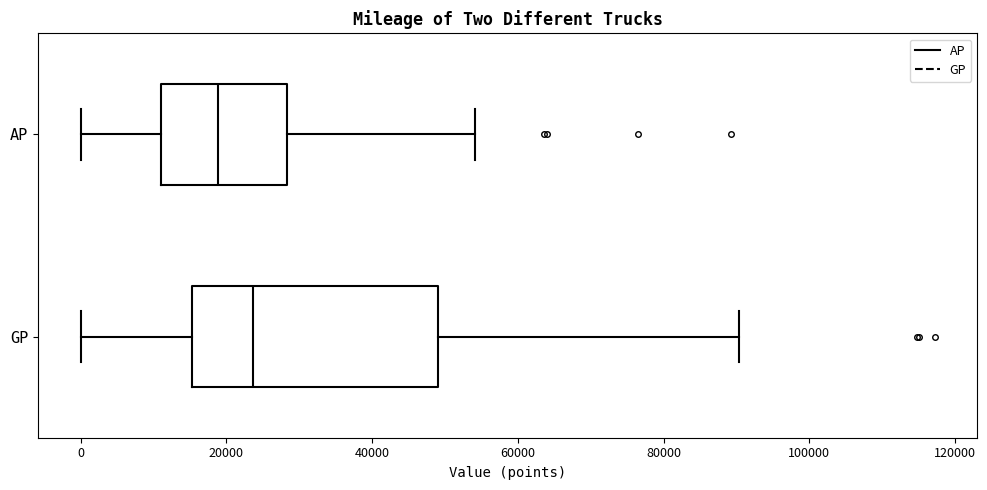

Reading bottom to top, transcribe this box plot: for each box, give where its median line is, the range the box spans, and where its two whiskers end, as read against the x-axis. The values are not printed on the chart, so give them approximately, as read against the axis.

GP: median 24000, box 16000 to 48000, whiskers 0 to 90000
AP: median 18000, box 12000 to 28000, whiskers 0 to 54000